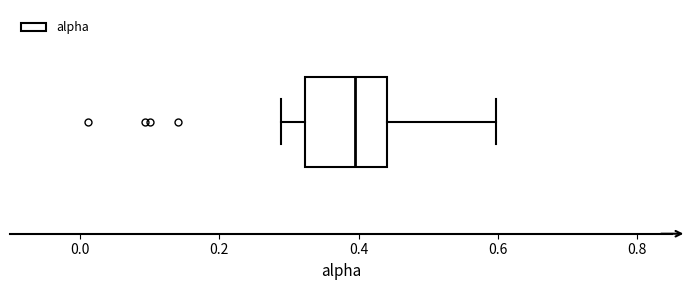

Read this box plot against the x-axis: the position of the median line, the range covered by the box, and the ends of both whiskers. The values are not printed on the chart, so give them approximately, as read against the axis.

median 0.40, box 0.32 to 0.44, whiskers 0.28 to 0.60